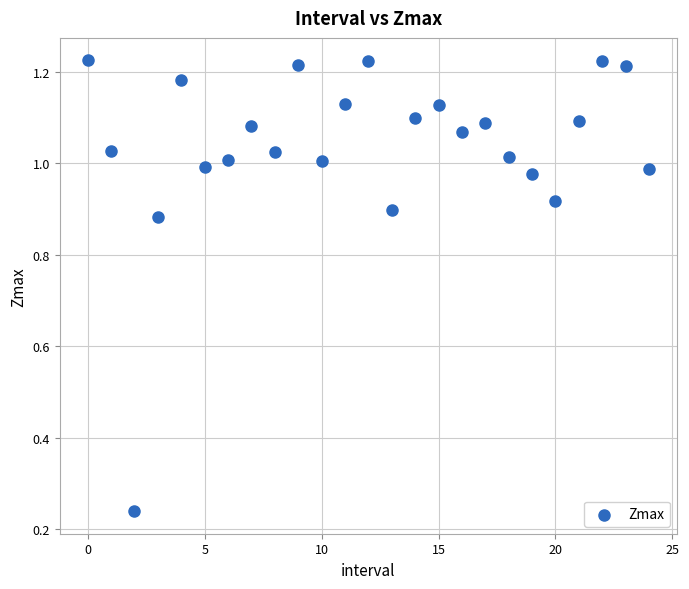

Count the number of points in this scatter plot.

25